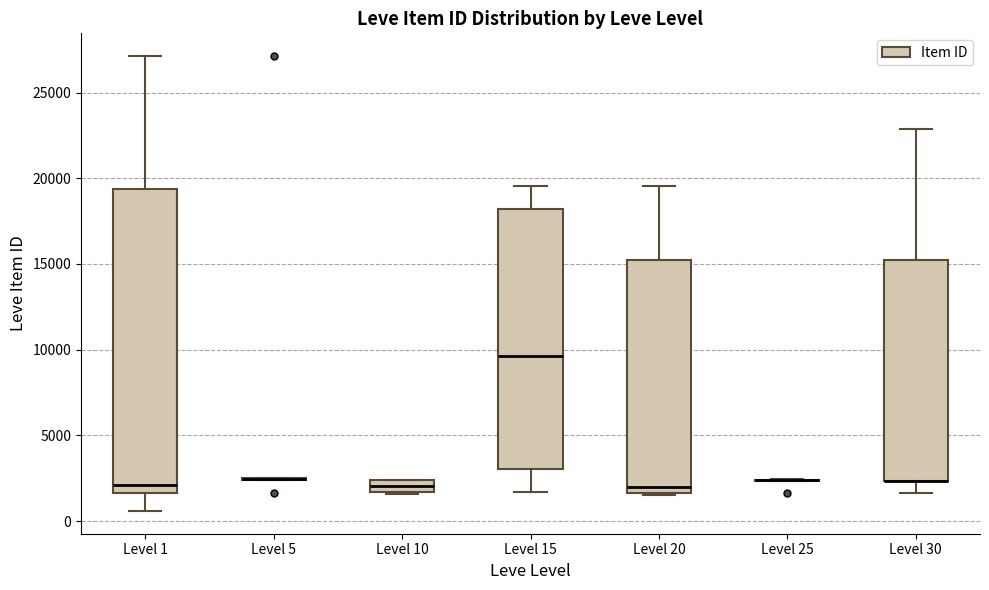

Comparing the boxes themselves (not the whiskers), which one is the tallest?

Level 1